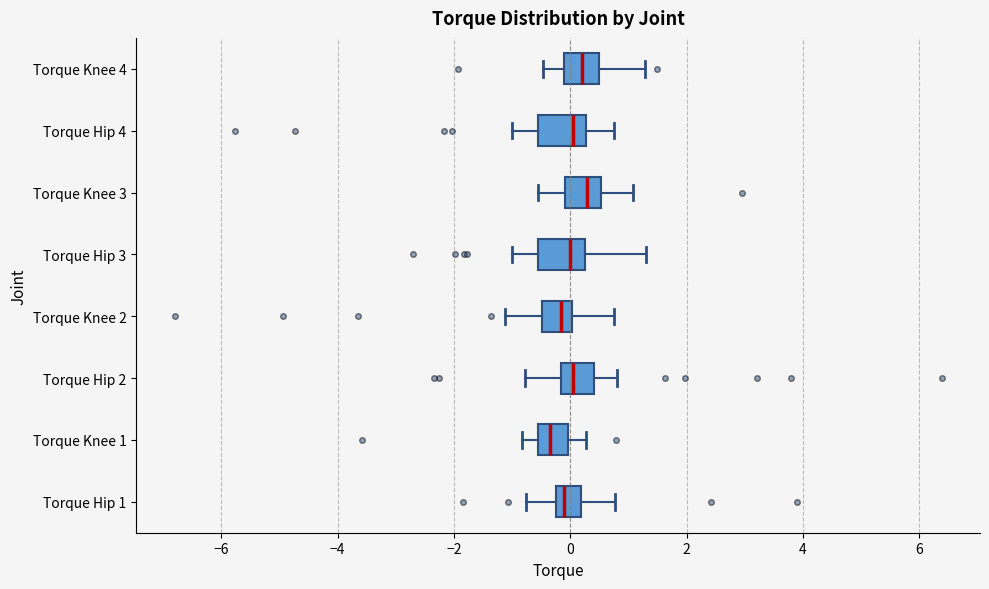

Reading bottom to top, read every box against the x-axis: the position of its median line, the range the box covers, and the ends of its whiskers. The values are not printed on the chart, so give them approximately, as read against the axis.

Torque Hip 1: median -0.2 (just right of the box's left edge), box -0.2 to 0.2, whiskers -0.8 to 0.8
Torque Knee 1: median -0.4, box -0.6 to 0.0, whiskers -0.8 to 0.2
Torque Hip 2: median 0.0, box -0.2 to 0.4, whiskers -0.8 to 0.8
Torque Knee 2: median -0.2, box -0.4 to 0.0, whiskers -1.2 to 0.8
Torque Hip 3: median 0.0, box -0.6 to 0.2, whiskers -1.0 to 1.4
Torque Knee 3: median 0.2, box 0.0 to 0.6, whiskers -0.6 to 1.0
Torque Hip 4: median 0.0, box -0.6 to 0.2, whiskers -1.0 to 0.8
Torque Knee 4: median 0.2, box -0.2 to 0.4, whiskers -0.4 to 1.2